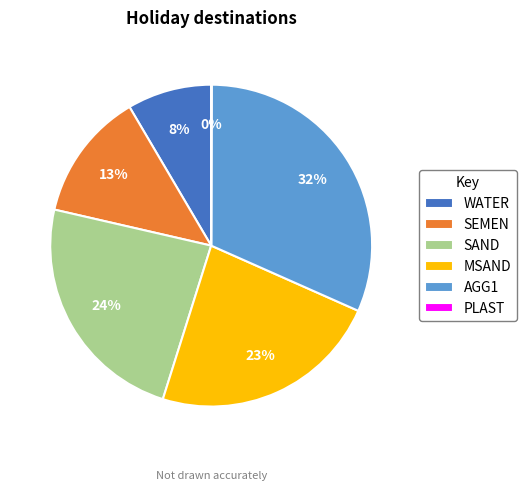

Is it true that SEMEN is 1% of the pie?

False